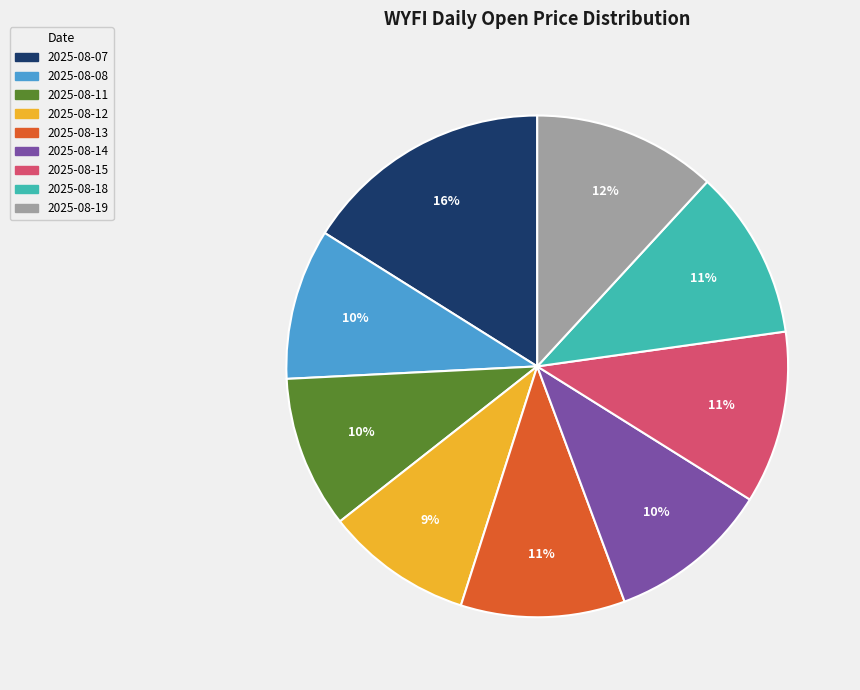

Do 2025-08-08 and 2025-08-12 together represent more than half of the pie?

No